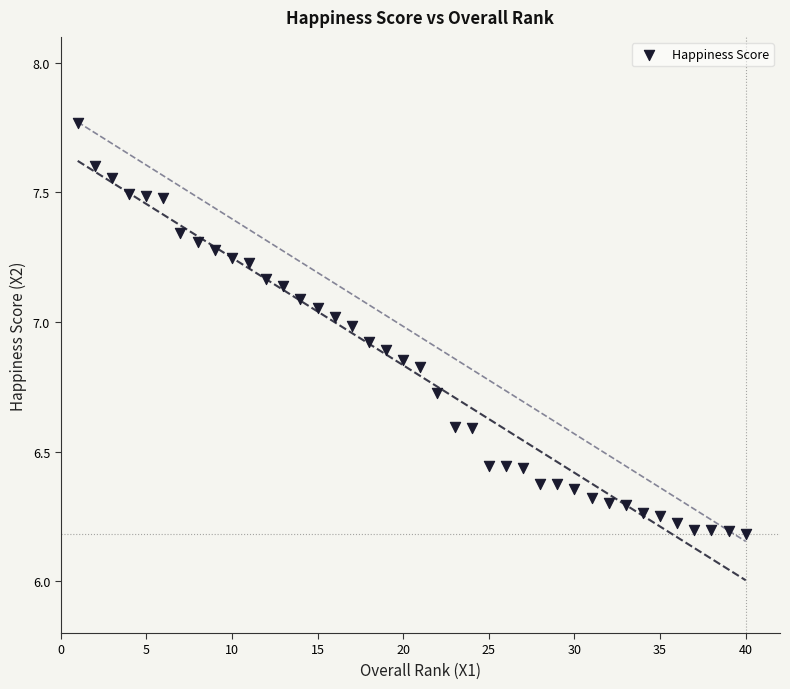

What is the range of X values (max minus min)?

39.0